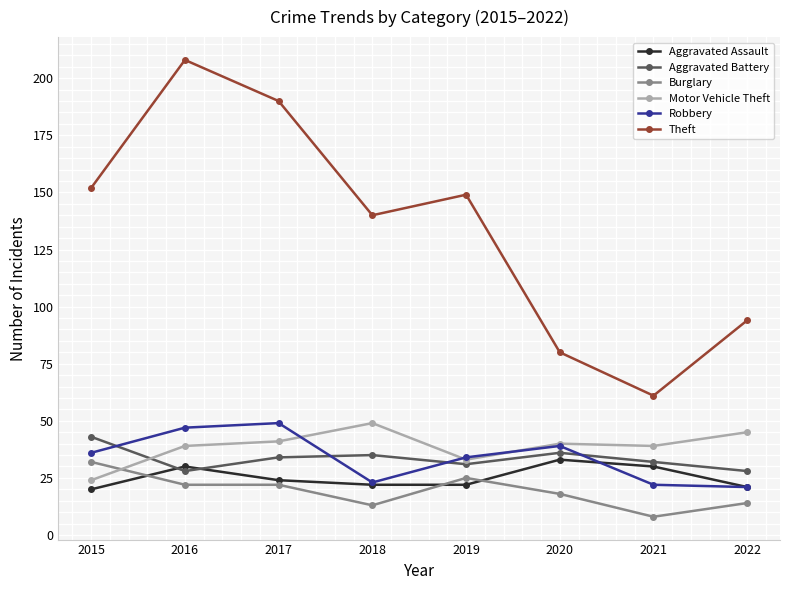

At which category is the sum across all series the highest?

2016